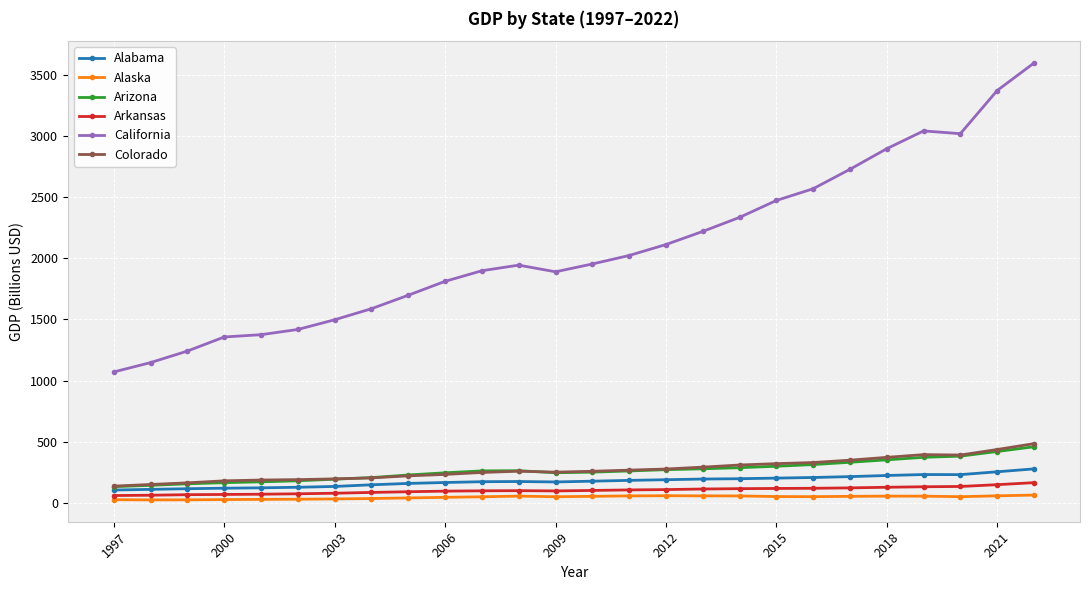

Which series has the largest total across all categories?

California